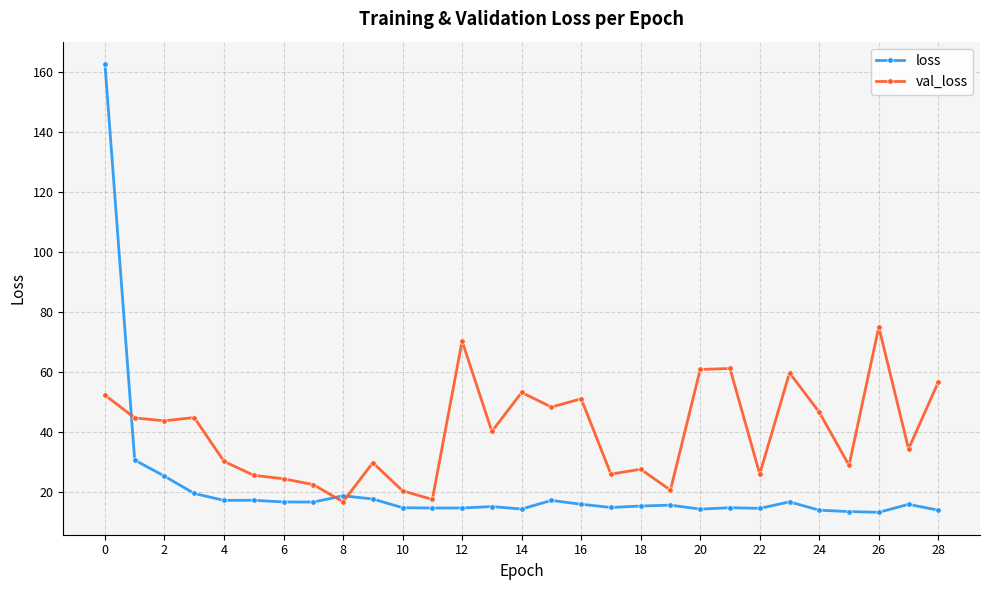

Which series has the largest range (max minus min)?

loss